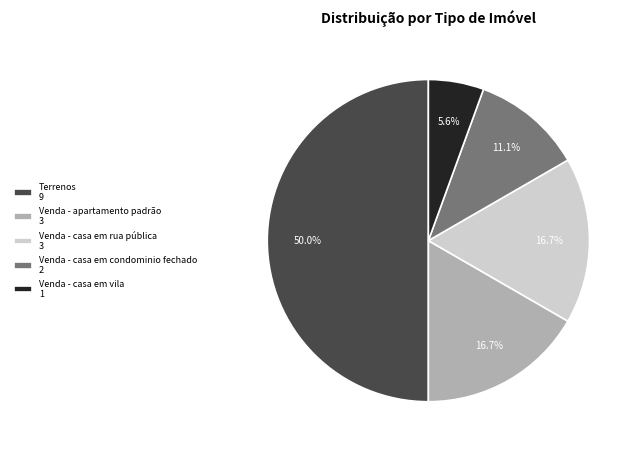

Does Venda - casa em vila 1 account for over 50% of the chart?

No